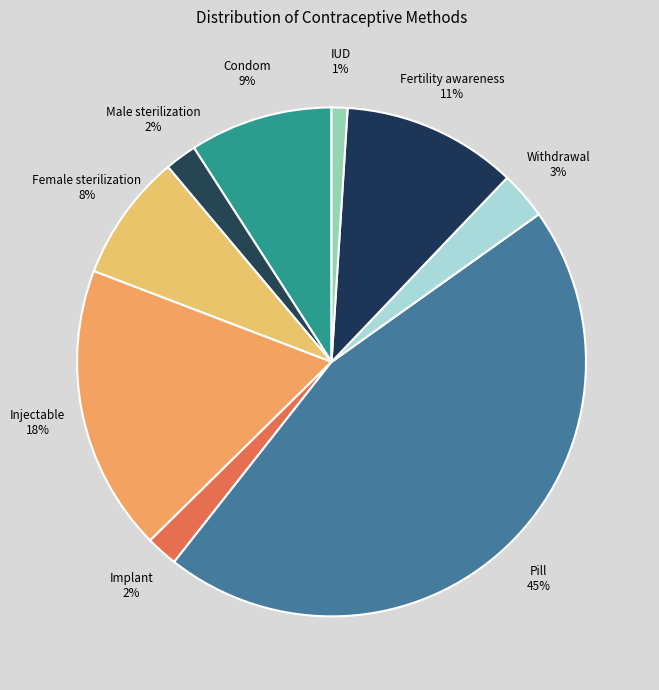

Is it true that Female sterilization is 22% of the pie?

False